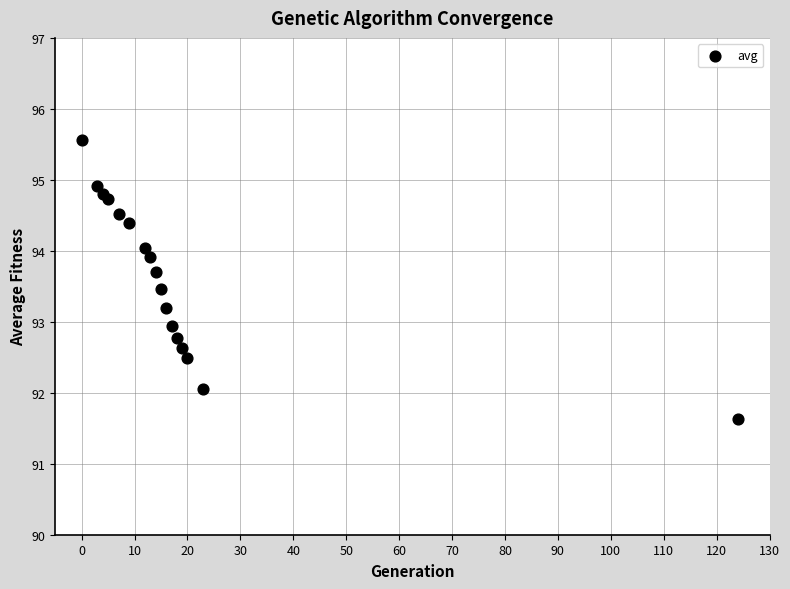

What is the range of Y values (max minus min)?

3.9